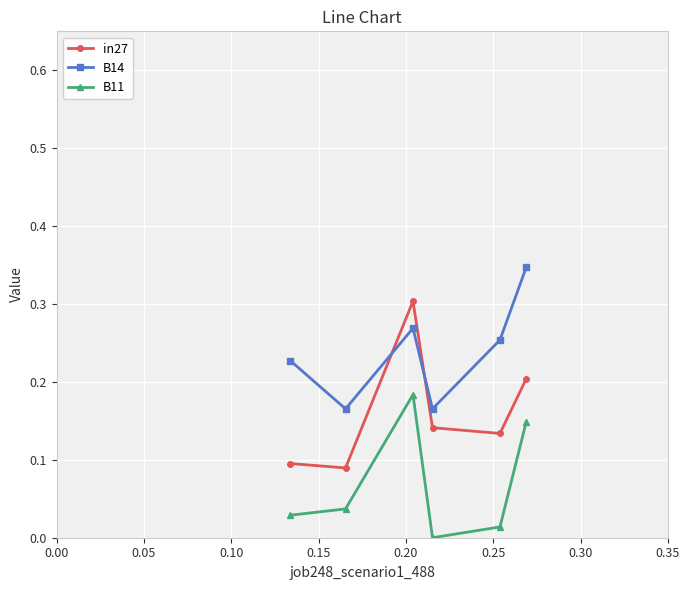

Rank the series by their maximum value, from highest to lowest.

B14, in27, B11